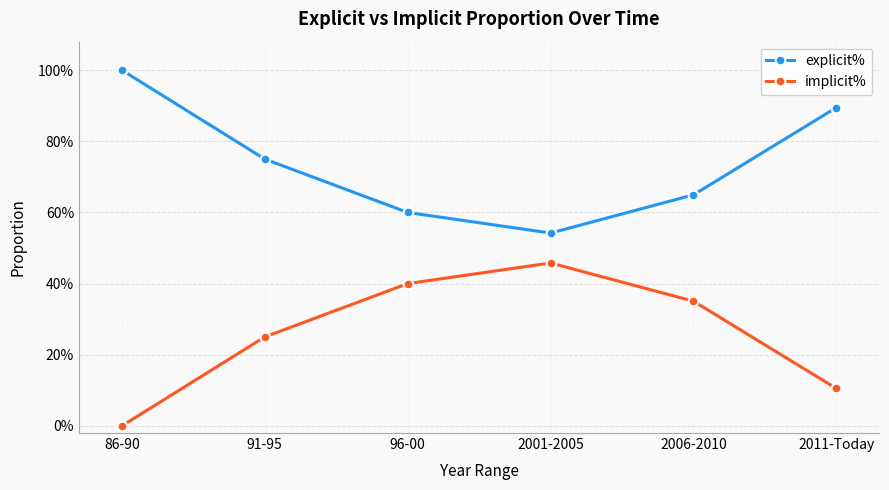

Which series has the largest total across all categories?

explicit%